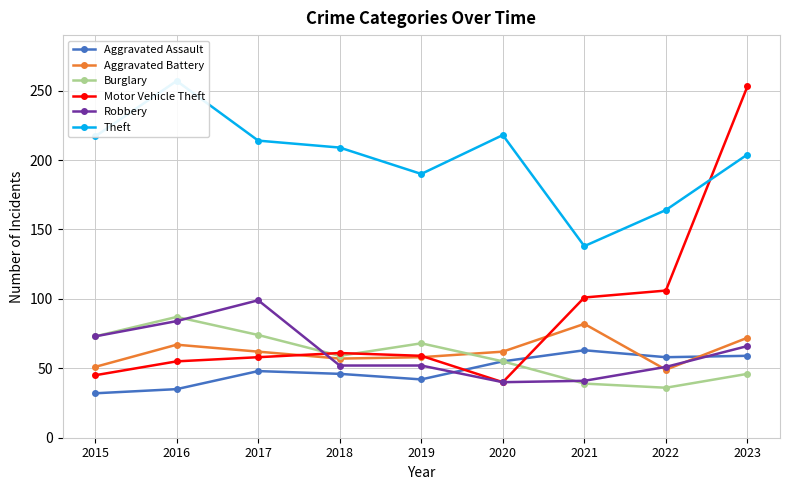

True or false: Motor Vehicle Theft has more than 2 points higher than both neighbors.

False